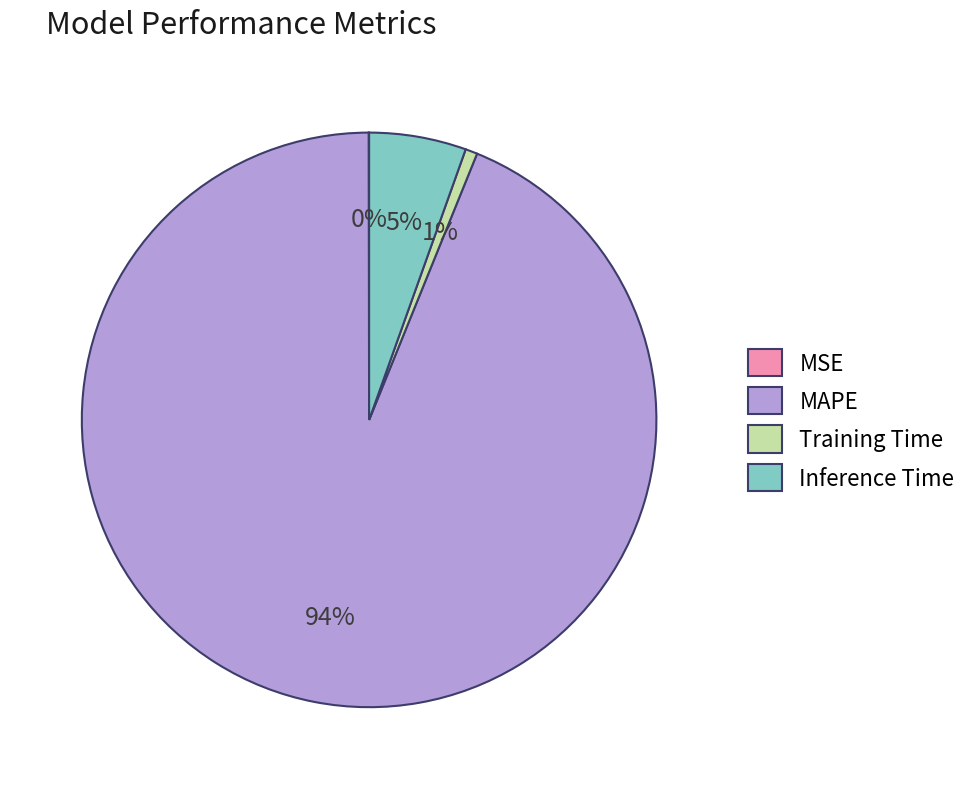

Is MAPE the majority of the pie?

Yes